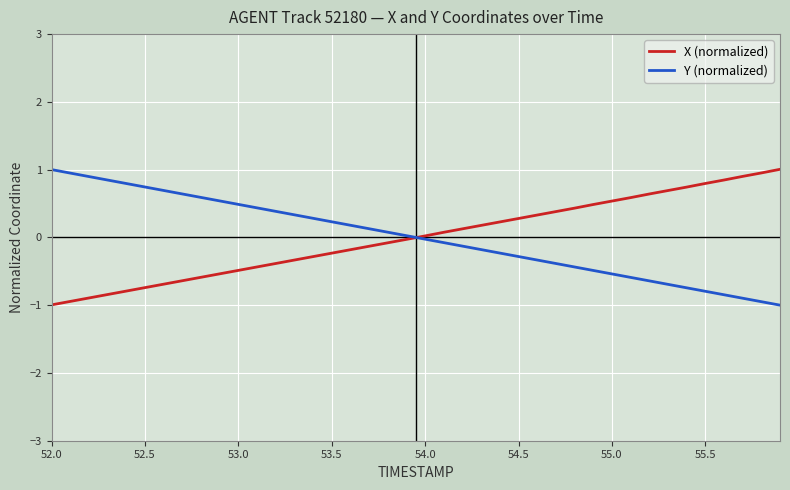

What is the maximum value for Y (normalized)?

1.0